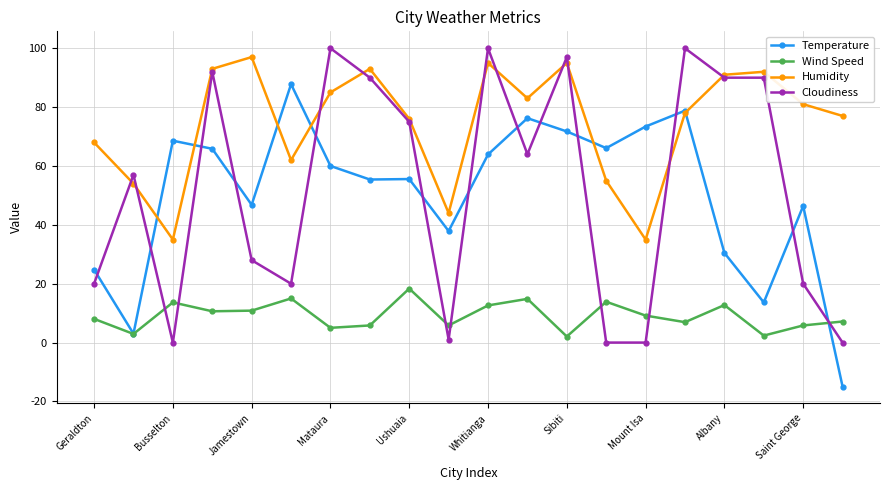

In Humidity, how many points are lower than both neighbors (excluding endpoints)?

5